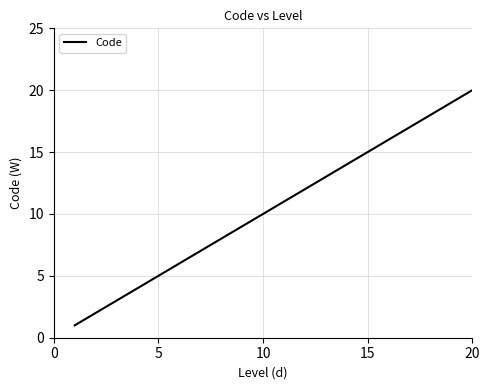

Reading left to right, transcribe all the data shown in this chart.

1	2	3	4	5	6	7	8	9	10	11	12	13	14	15	16	17	18	19	20